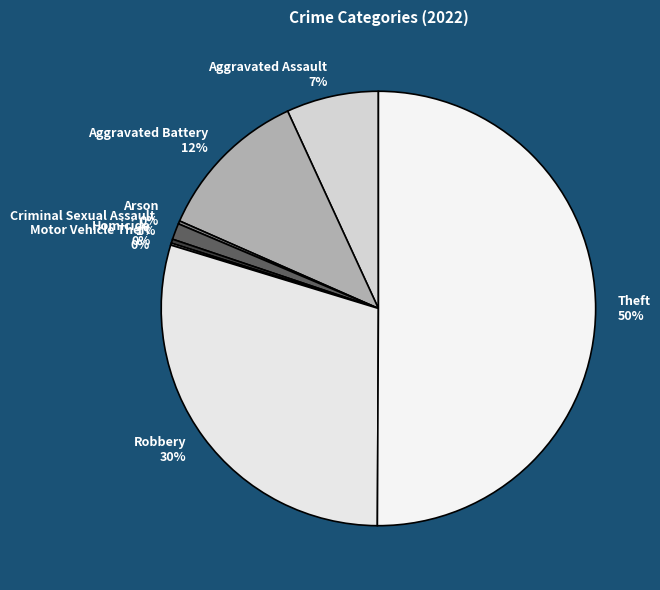

Combined, do Aggravated Assault and Homicide account for over 50%?

No